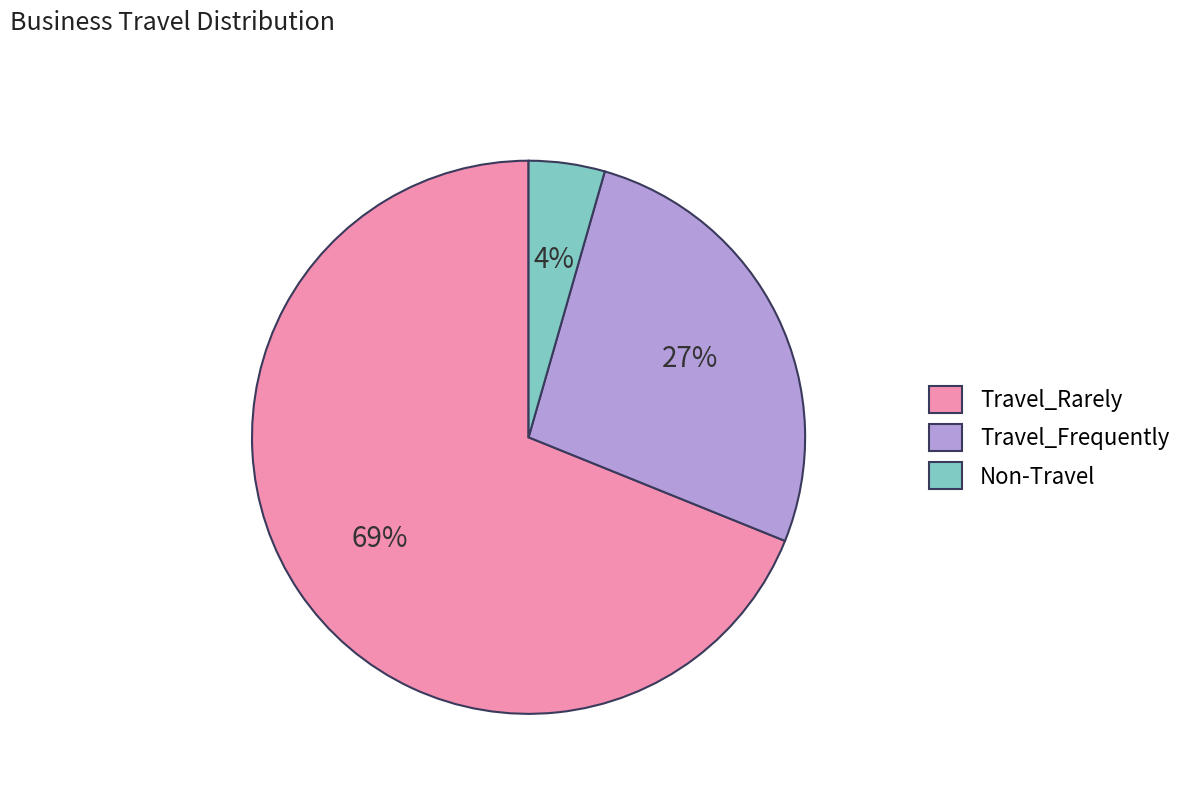

Does any single category account for the majority?

Yes